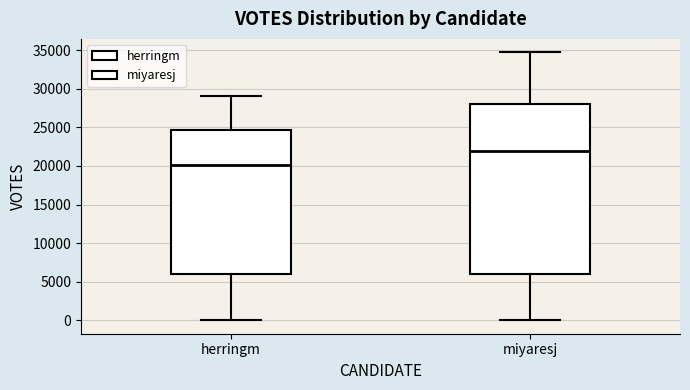

Which box's median line is the lowest?

herringm